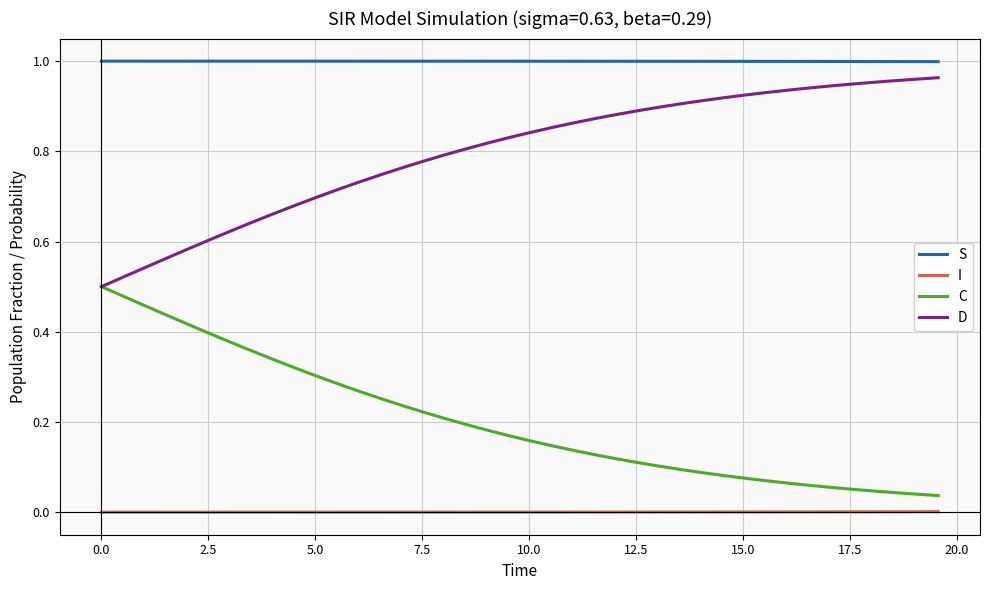

True or false: D and I cross at least once.

False